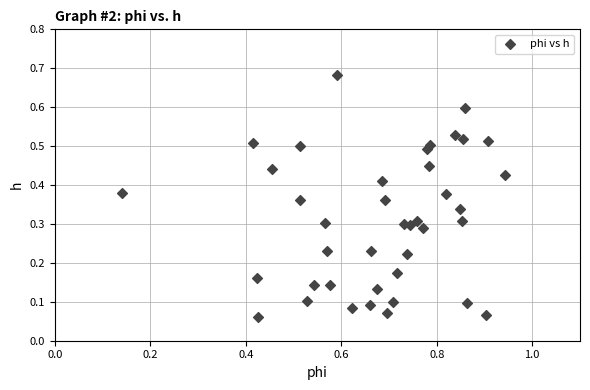

What is the range of X values (max minus min)?

0.8